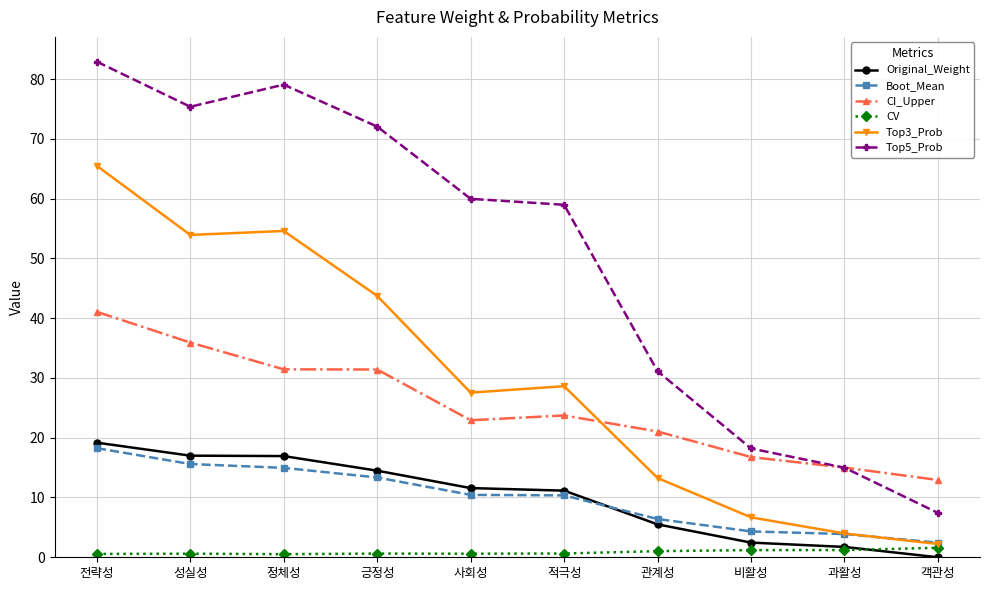

What is the difference between the highest and lowest values at 관계성?

30.1